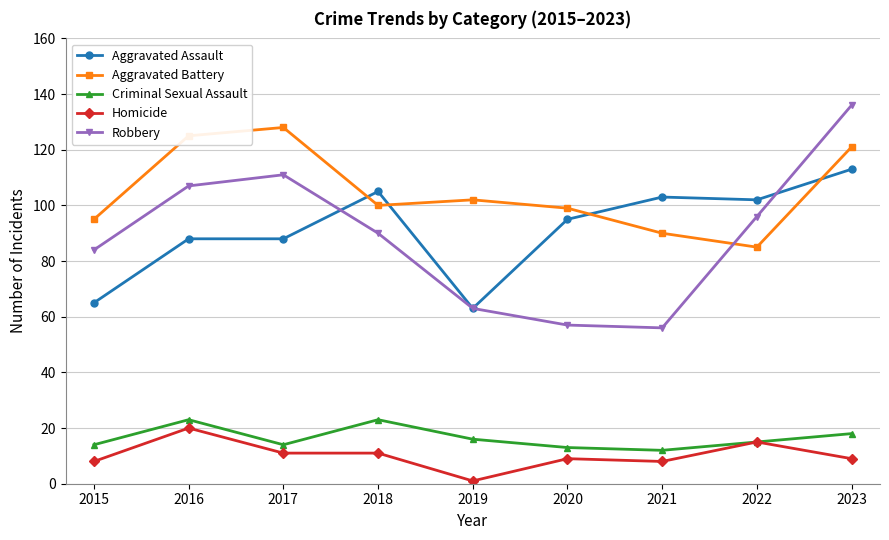

Read the Aggravated Battery value at 2023, to the nearest 10.

120